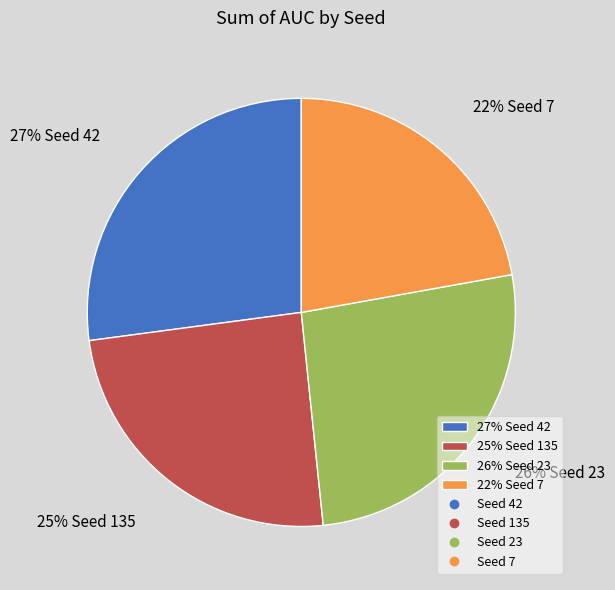

Between 22% Seed 7 and 26% Seed 23, which is larger?

26% Seed 23